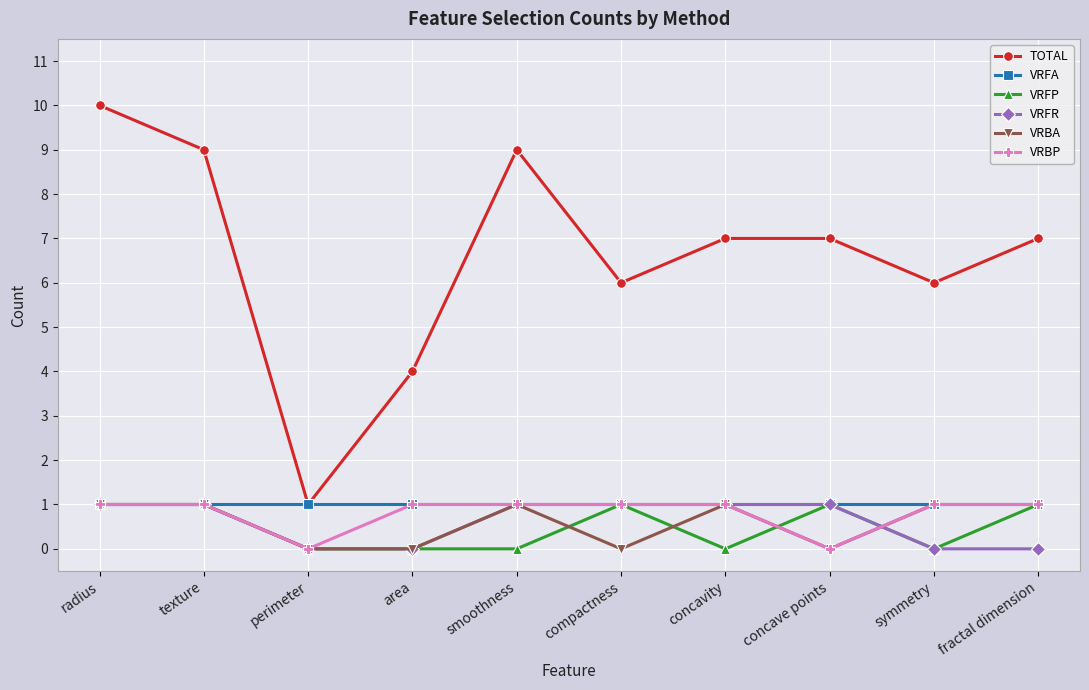

In TOTAL, how many points are lower than both neighbors (excluding endpoints)?

3